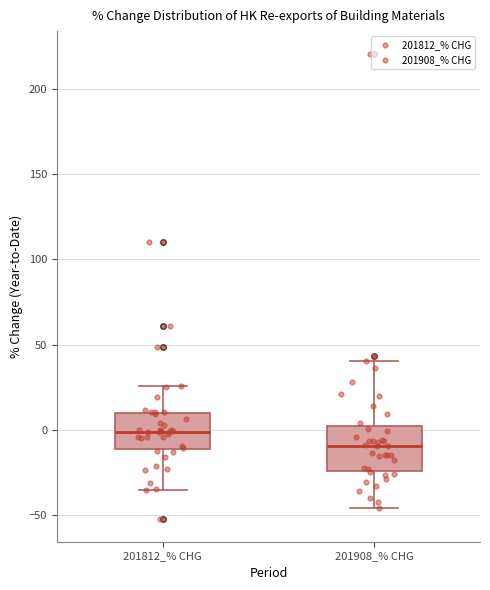

Reading left to right, transcribe this box plot: for each box, give where its median line is, the range the box spans, and where its two whiskers end, as read against the y-axis. The values are not printed on the chart, so give them approximately, as read against the axis.

201812_% CHG: median 0, box -10 to 10, whiskers -35 to 25
201908_% CHG: median -10, box -25 to 0, whiskers -45 to 40